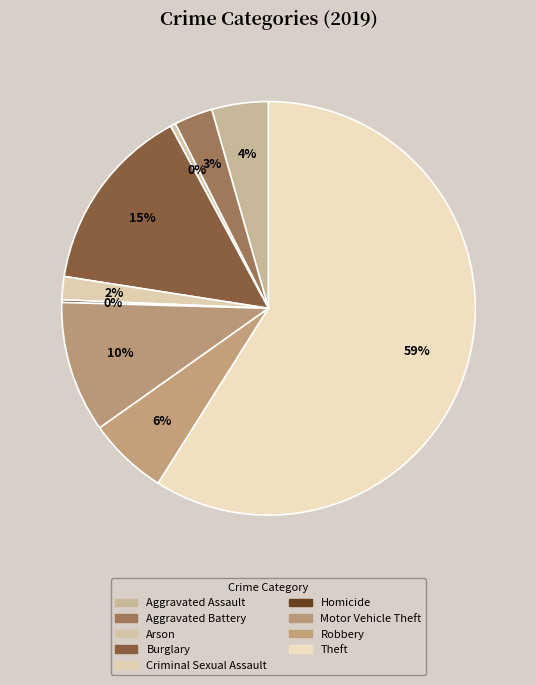

Count the number of slices in the pie.

9